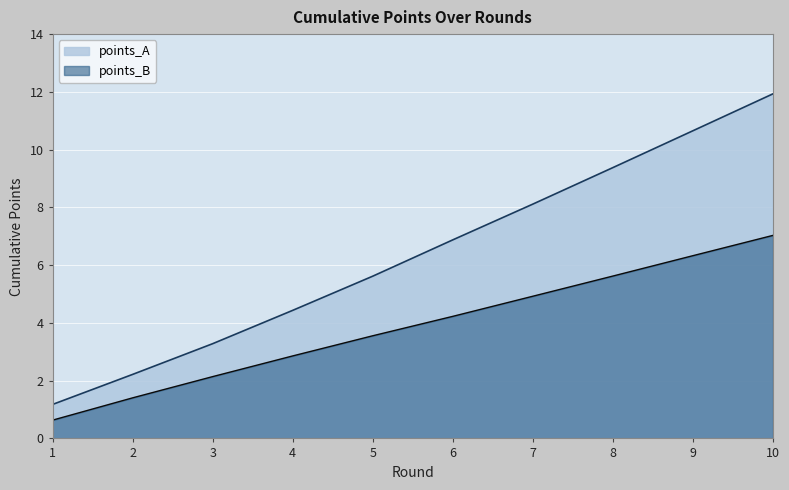

What are all the series names shown in the legend?

points_A, points_B